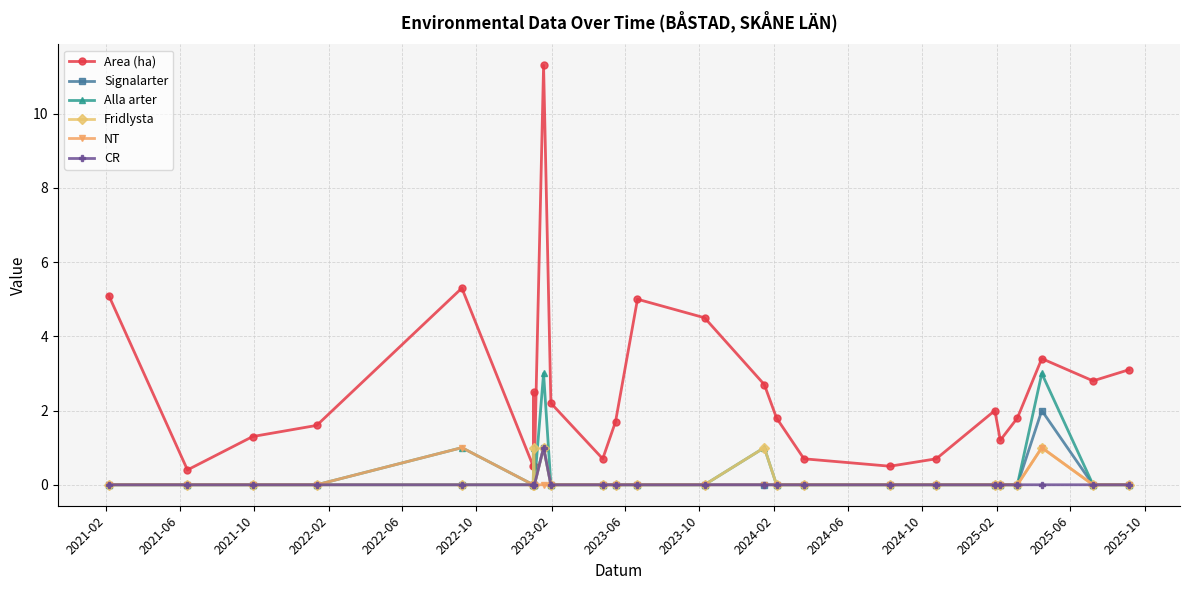

True or false: NT and Area (ha) cross at least once.

False